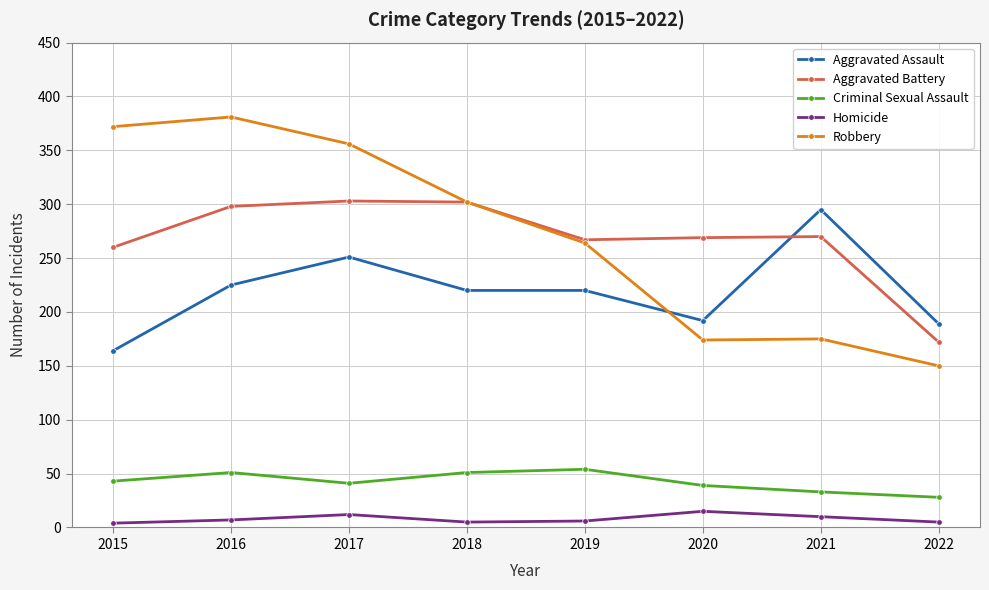

How many data points in Aggravated Assault are less than 220?

3